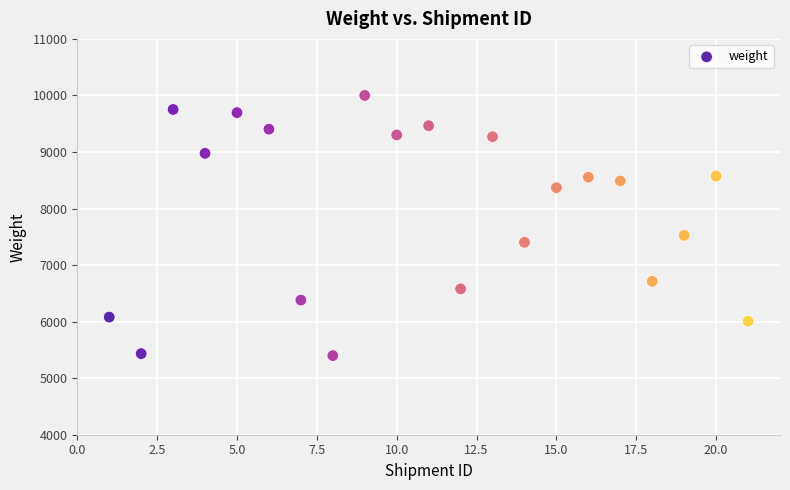

What is the range of Y values (max minus min)?

4601